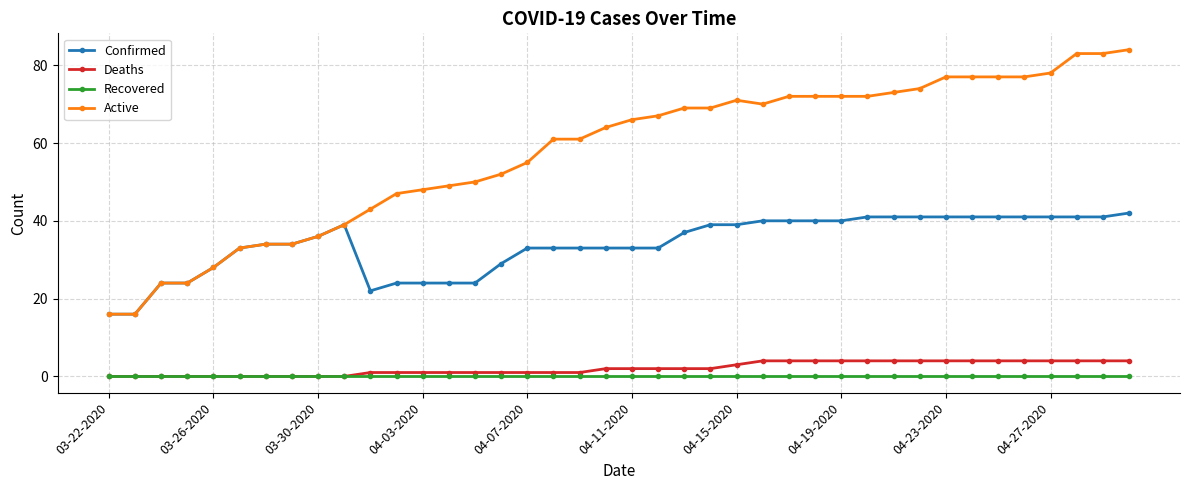

True or false: Deaths and Confirmed cross at least once.

False